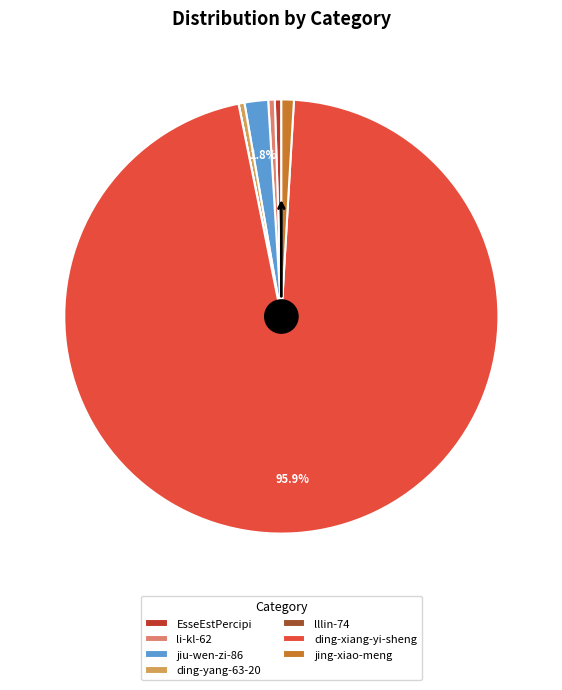

Which category has the biggest portion of the pie?

ding-xiang-yi-sheng